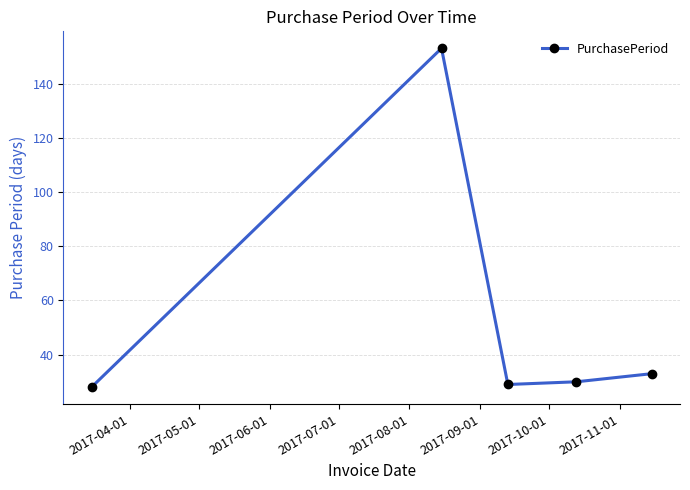

What is the value of the 3rd point from the left?

29